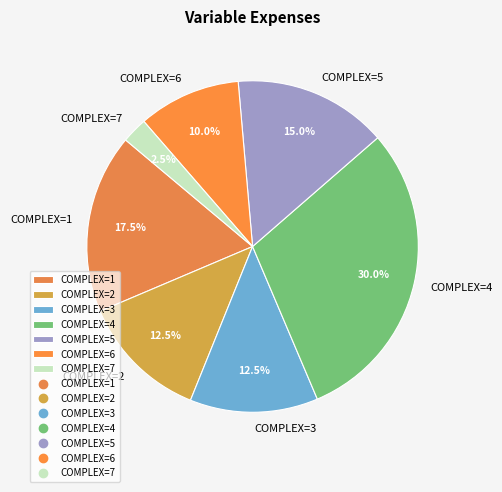

Which category has the smallest portion of the pie?

COMPLEX=7